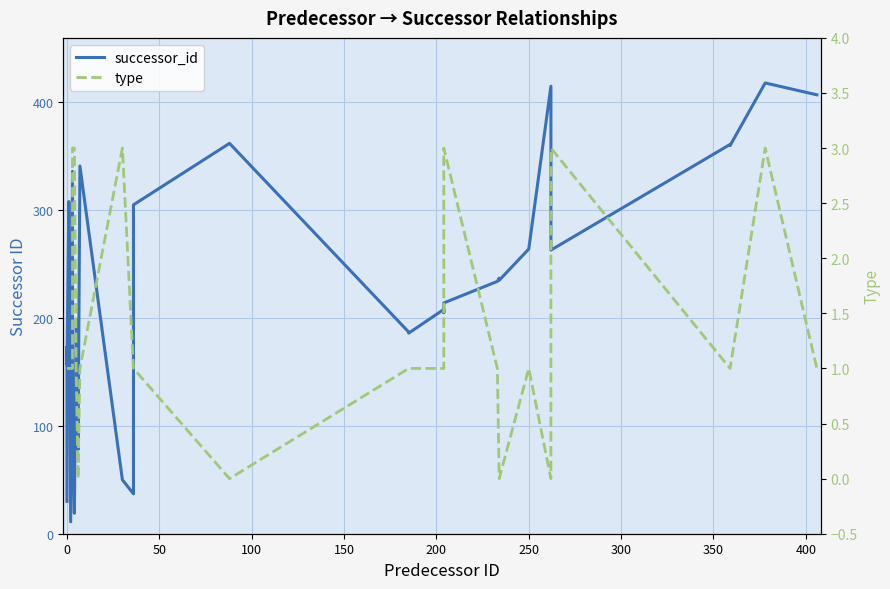

True or false: successor_id and type cross at least once.

False